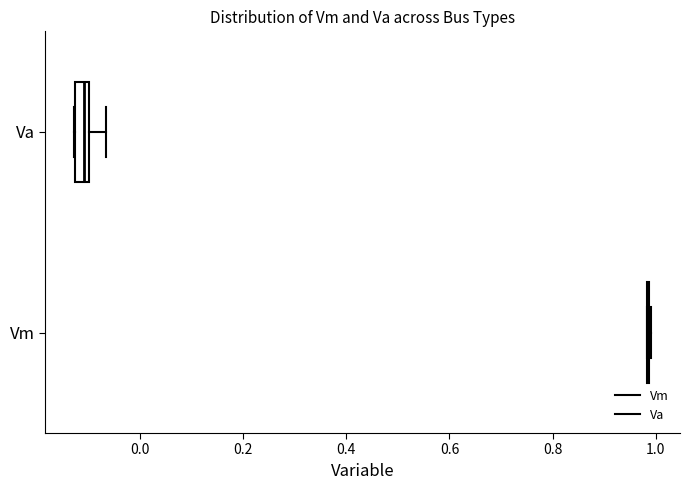

Comparing the boxes themselves (not the whiskers), which one is the widest?

Va